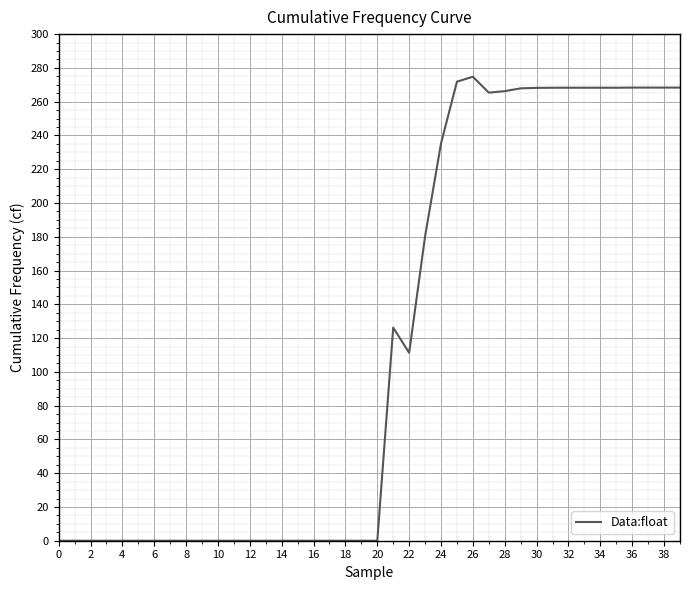

What is the maximum value shown in the chart?

274.7